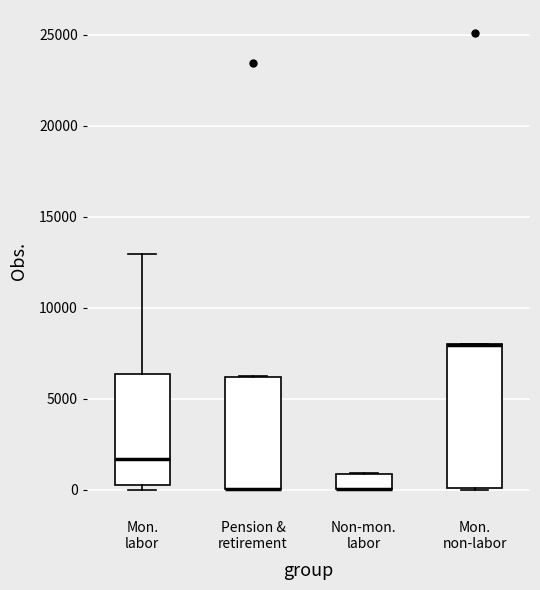

Reading left to right, read every box against the y-axis: the position of its median line, the range the box covers, and the ends of its whiskers. The values are not printed on the chart, so give them approximately, as read against the axis.

Mon. labor: median 1500, box 500 to 6500, whiskers 0 to 13000
Pension & retirement: median 0 (drawn on the box's lower edge), box 0 to 6000, whiskers 0 to 6500
Non-mon. labor: median 0 (drawn on the box's lower edge), box 0 to 1000, whiskers 0 to 1000
Mon. non-labor: median 8000 (drawn on the box's upper edge), box 0 to 8000, whiskers 0 to 8000